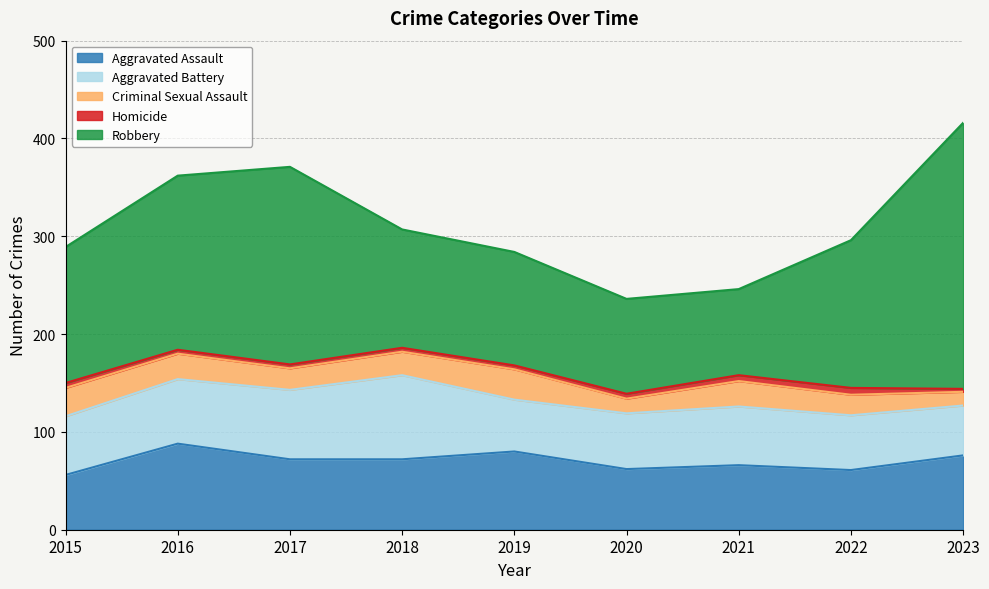

How many lines are shown in the chart?

5